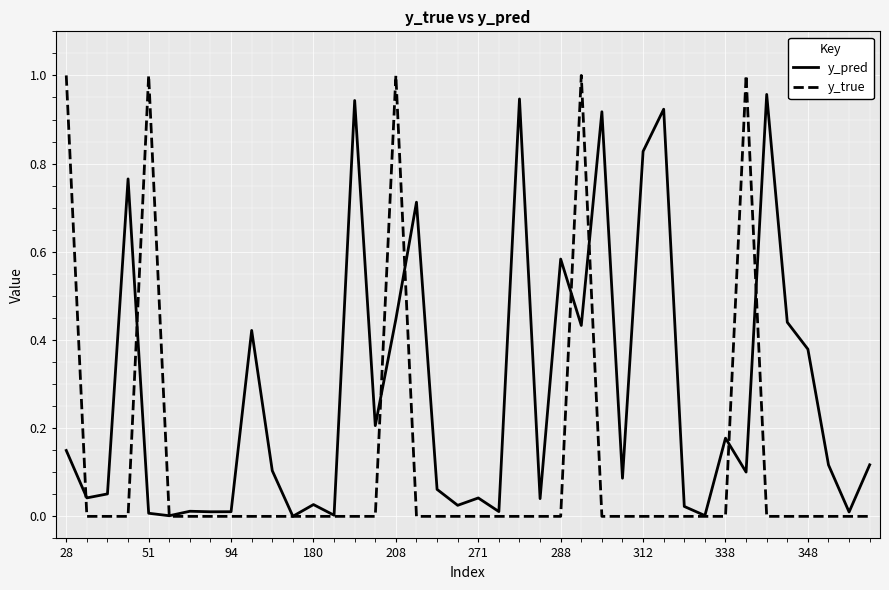

Which series has the largest total across all categories?

y_pred